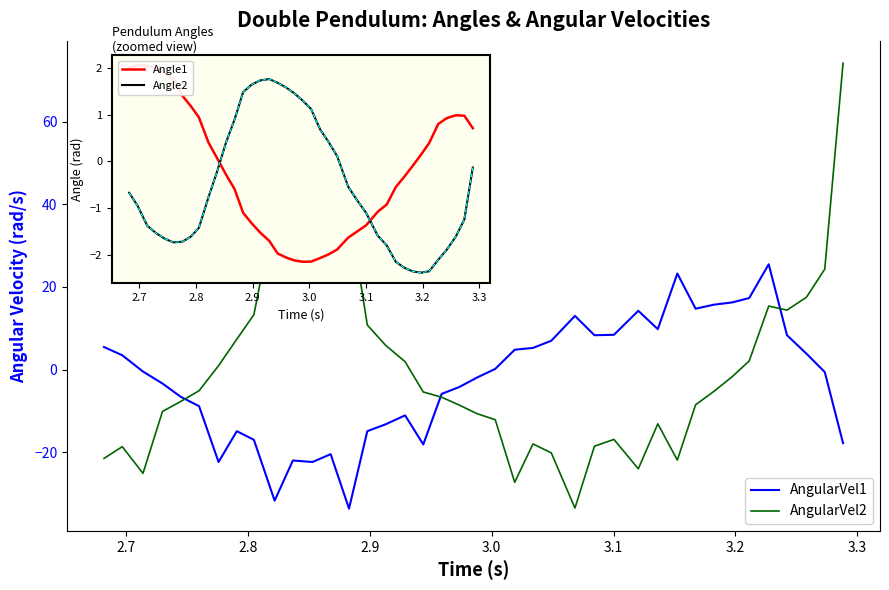

At which category does Angle1 reach its first local peak?

2.7